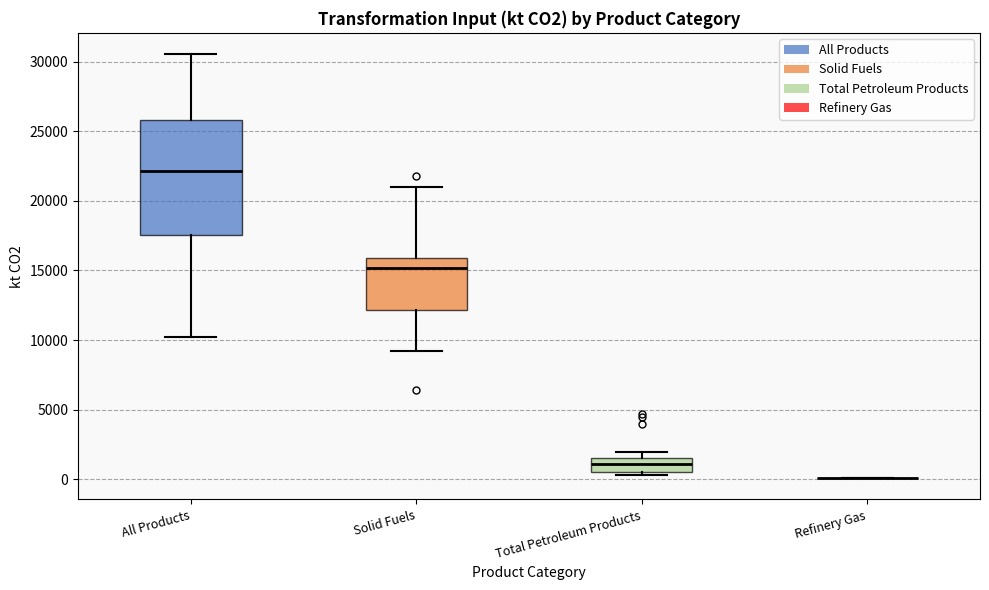

Reading left to right, transcribe this box plot: for each box, give where its median line is, the range the box spans, and where its two whiskers end, as read against the y-axis. The values are not printed on the chart, so give them approximately, as read against the axis.

All Products: median 22000, box 17500 to 26000, whiskers 10000 to 30500
Solid Fuels: median 15000, box 12000 to 16000, whiskers 9000 to 21000
Total Petroleum Products: median 1000, box 500 to 1500, whiskers 500 (just below the box's lower edge) to 2000
Refinery Gas: box collapsed to a line at 0, whiskers 0 to 0